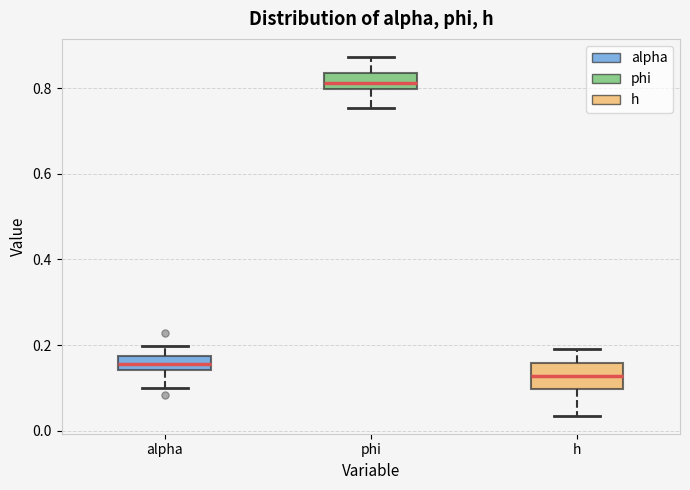

Reading left to right, transcribe this box plot: for each box, give where its median line is, the range the box spans, and where its two whiskers end, as read against the y-axis. The values are not printed on the chart, so give them approximately, as read against the axis.

alpha: median 0.16, box 0.14 to 0.18, whiskers 0.10 to 0.20
phi: median 0.82, box 0.80 to 0.84, whiskers 0.76 to 0.88
h: median 0.12, box 0.10 to 0.16, whiskers 0.04 to 0.18